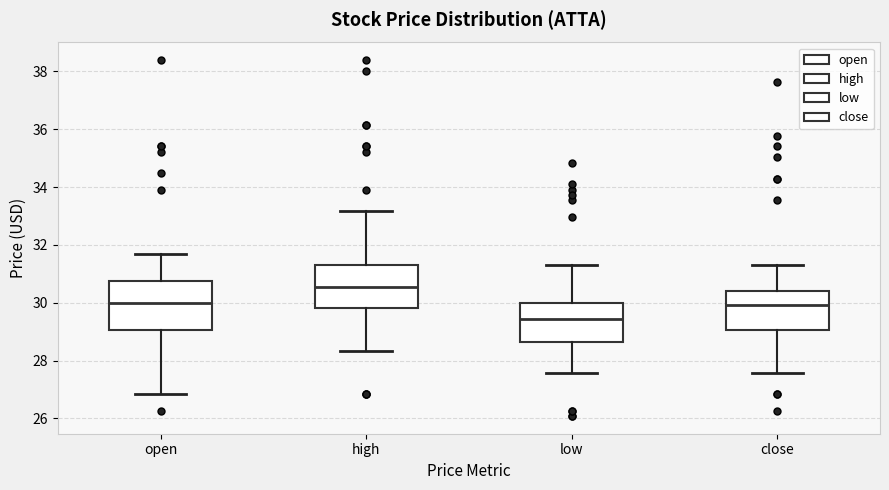

Where does the lower whisker of the box for high end on the y-axis? The values are not printed on the chart, so give them approximately, as read against the axis.

28.4